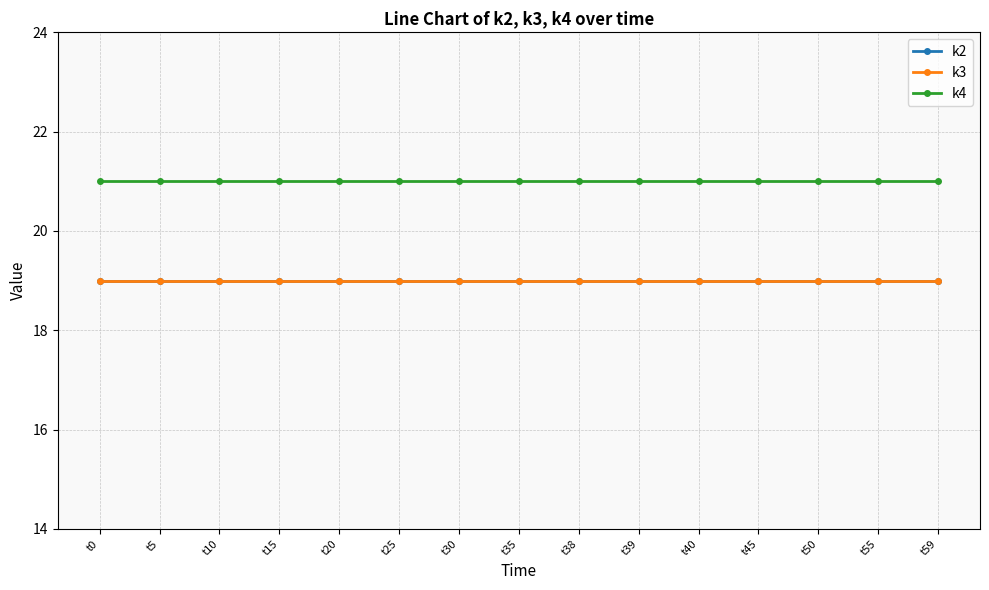

Does the chart have visible grid lines?

Yes